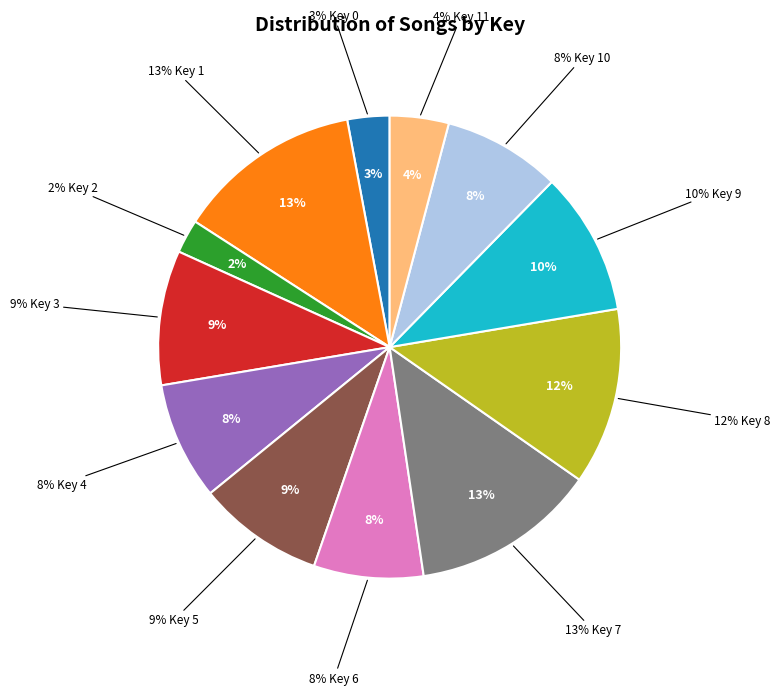

Which category has the smallest portion of the pie?

Key 2